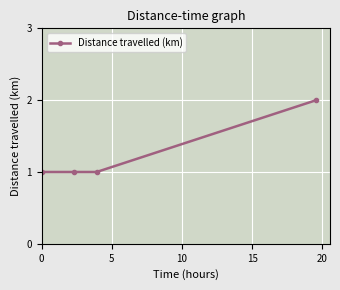

What is the value of the 3rd point from the left?

1